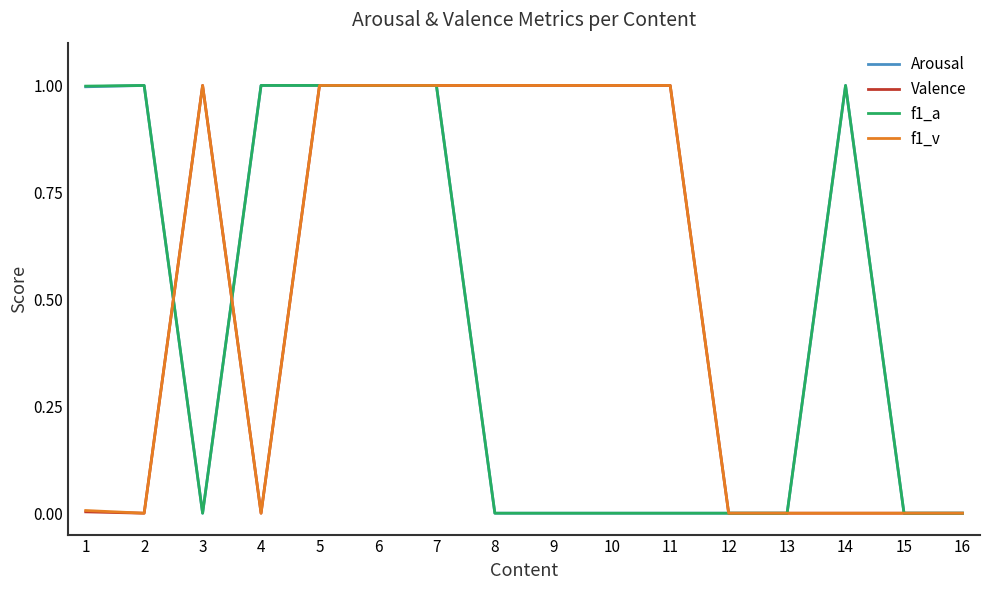

What is the highest value of the Arousal series?

1.0